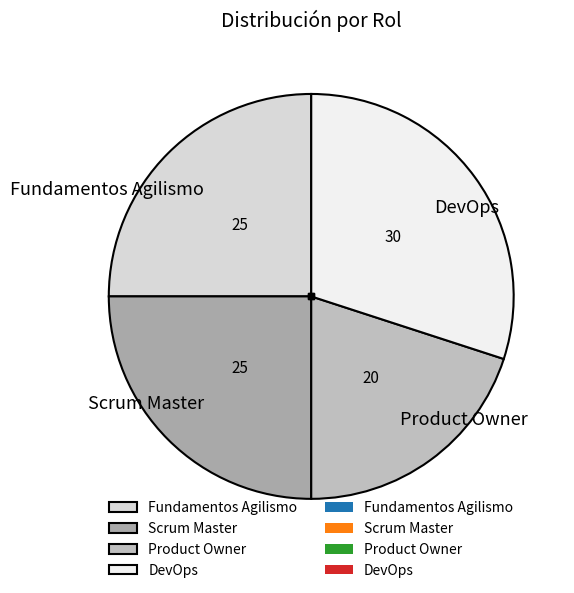

Does any single category account for the majority?

No